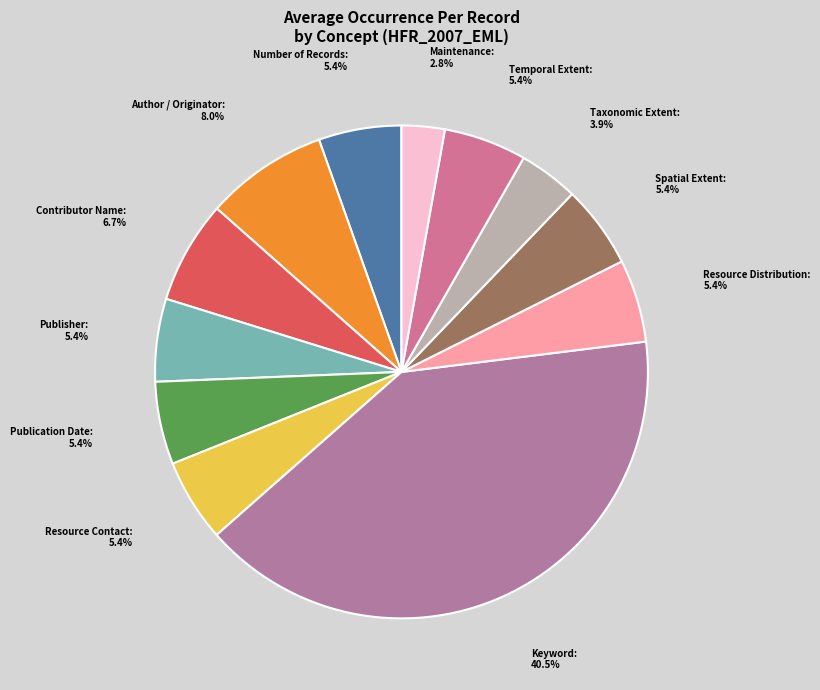

What is the ratio of the value at Resource Distribution to the value at Number of Records?

1.0